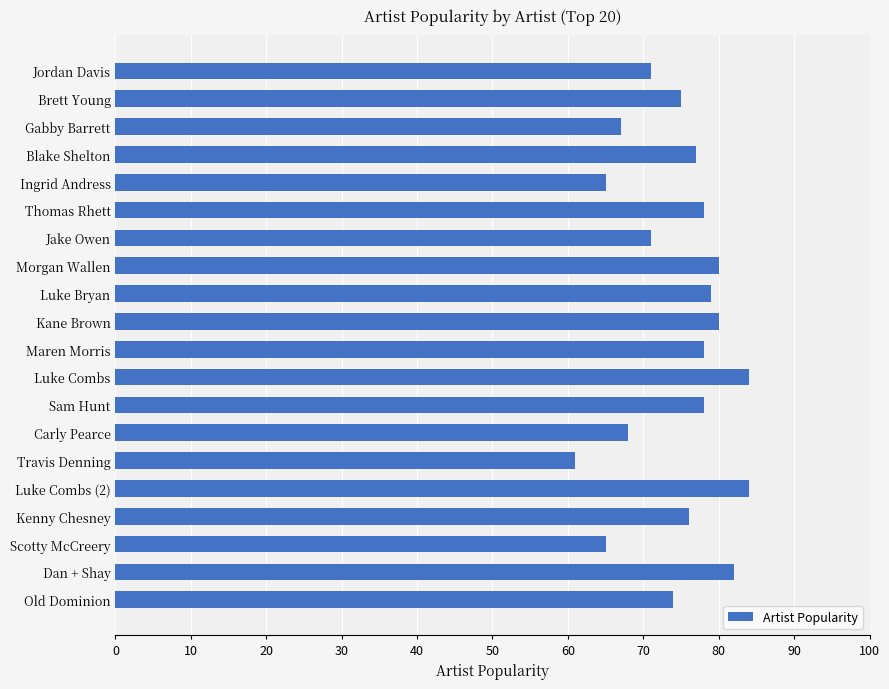

What position from the bottom is Luke Combs?

9